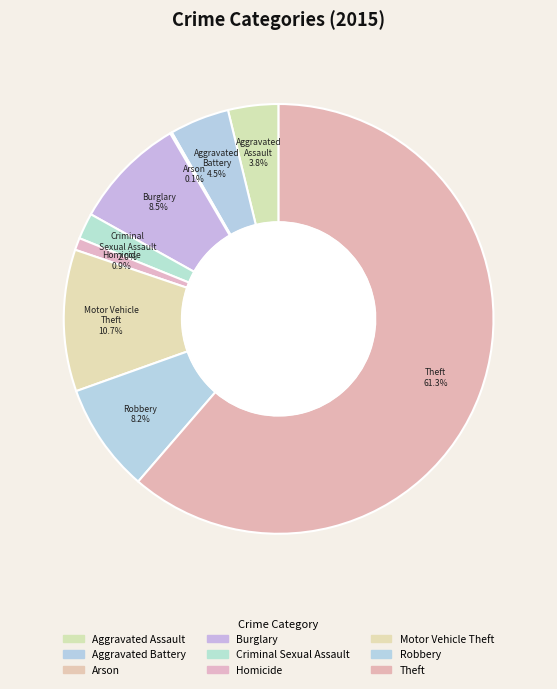

What is the smallest slice in the pie chart?

Arson